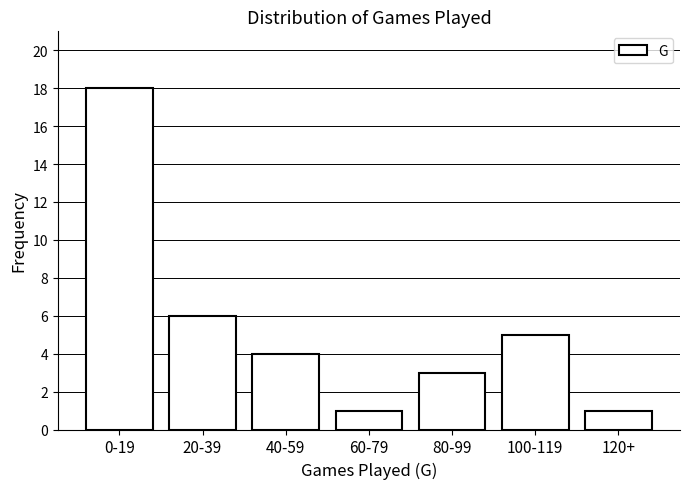

Reading right to left, what are all the values shown in this chart?

1	5	3	1	4	6	18